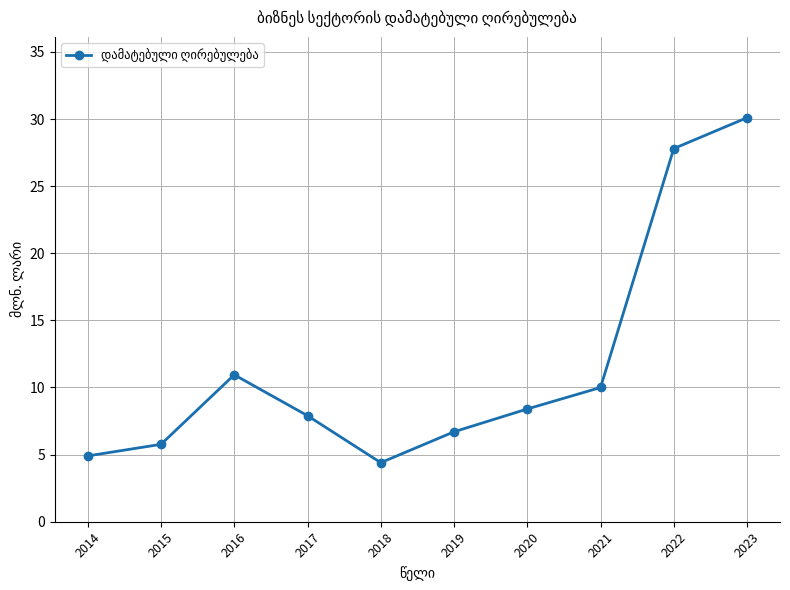

What is the sum of all values?

116.9